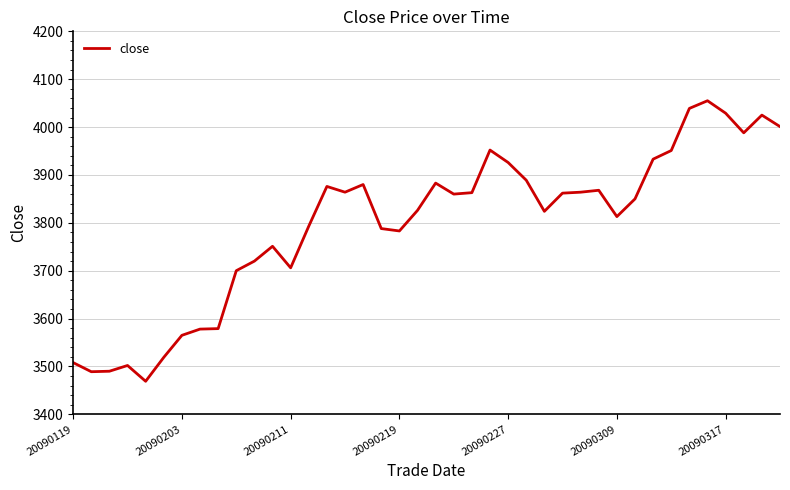

What is the difference between the maximum and minimum values?

586